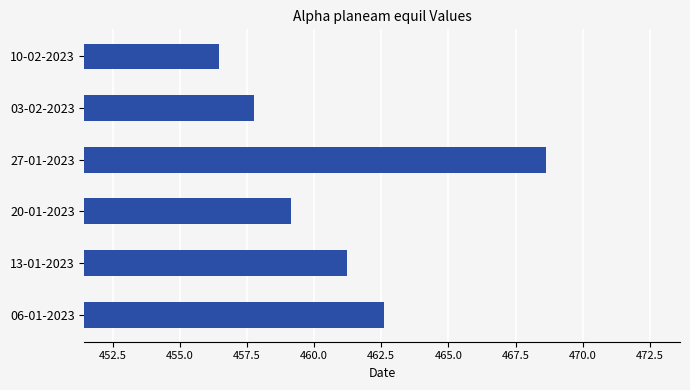

Rank the categories by value from lowest to highest.

10-02-2023, 03-02-2023, 20-01-2023, 13-01-2023, 06-01-2023, 27-01-2023